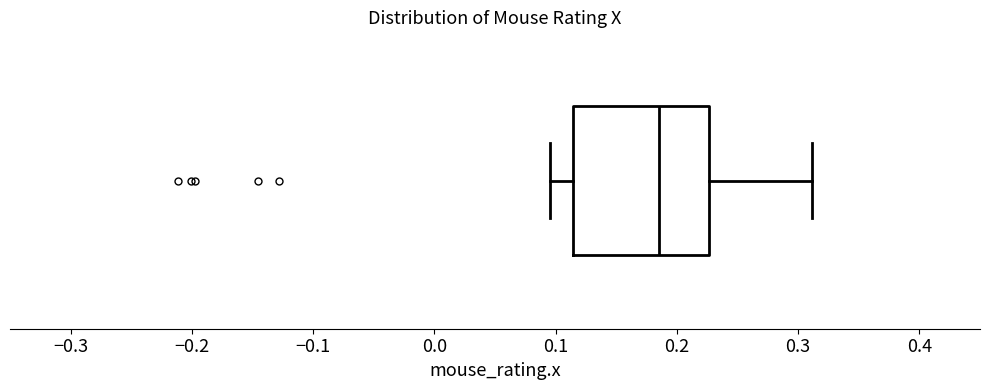

Transcribe this box plot: give where the median line is, the range the box spans, and where the two whiskers end, as read against the x-axis. The values are not printed on the chart, so give them approximately, as read against the axis.

median 0.19, box 0.11 to 0.23, whiskers 0.10 to 0.31